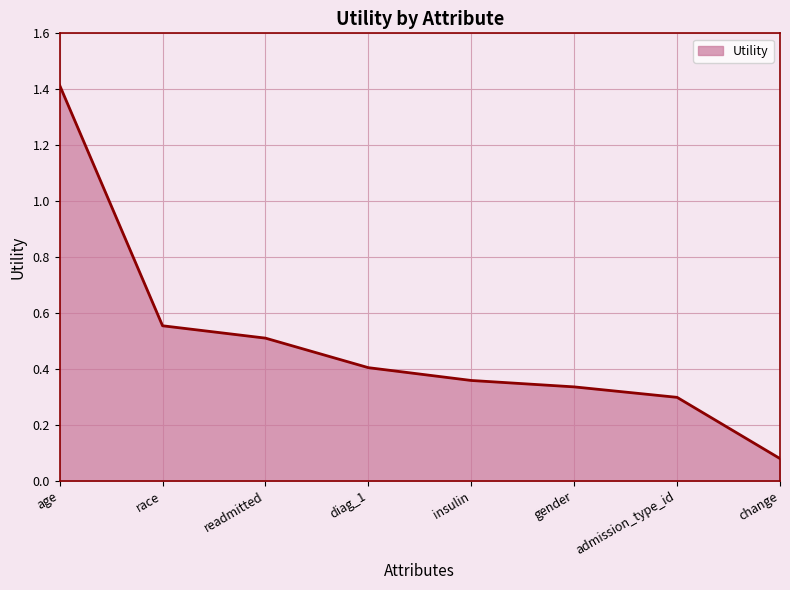

What position from the right is change?

1